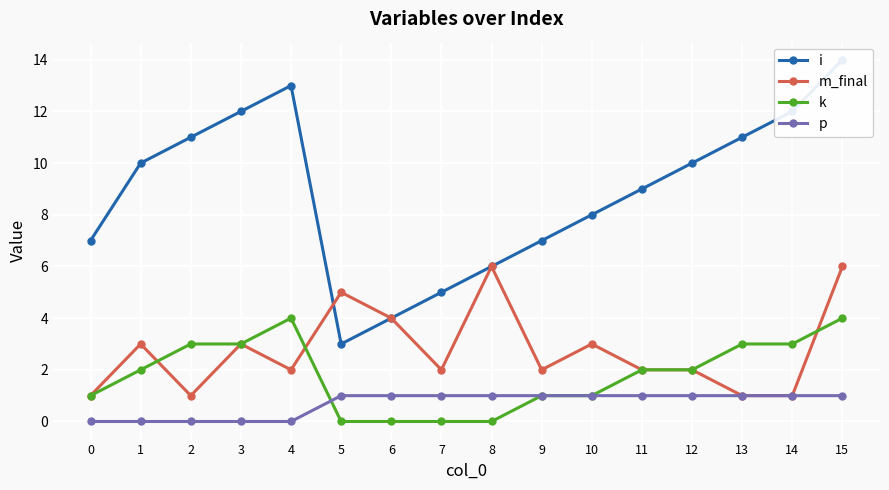

Where is the first local maximum for i?

4